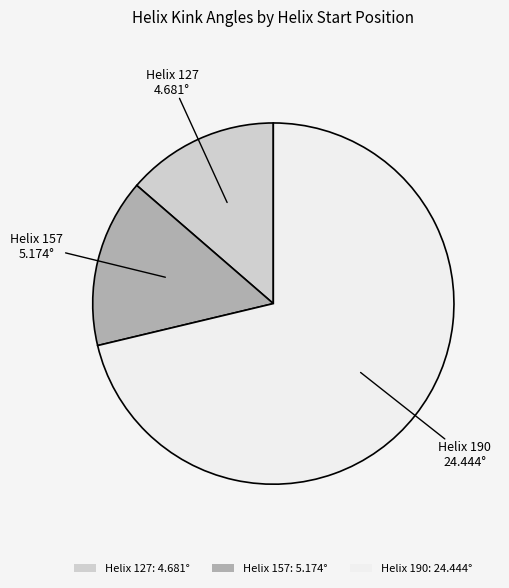

What is the majority slice?

Helix 190: 24.444°